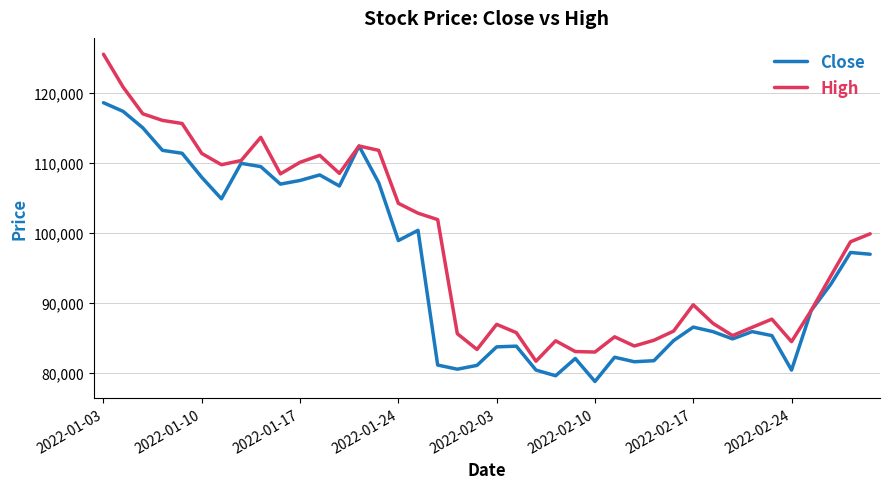

Which series has the largest range (max minus min)?

High